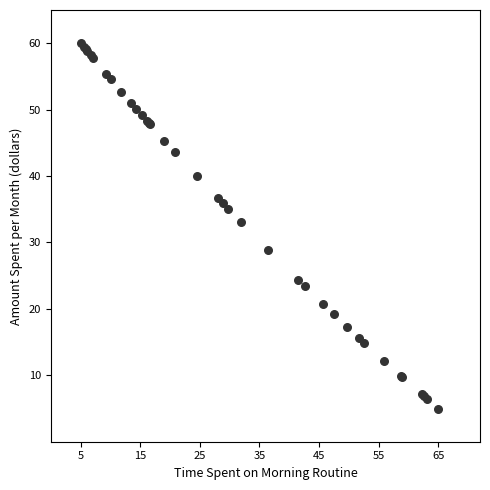

What Y value in the scatter plot is closest to 32?

33.1